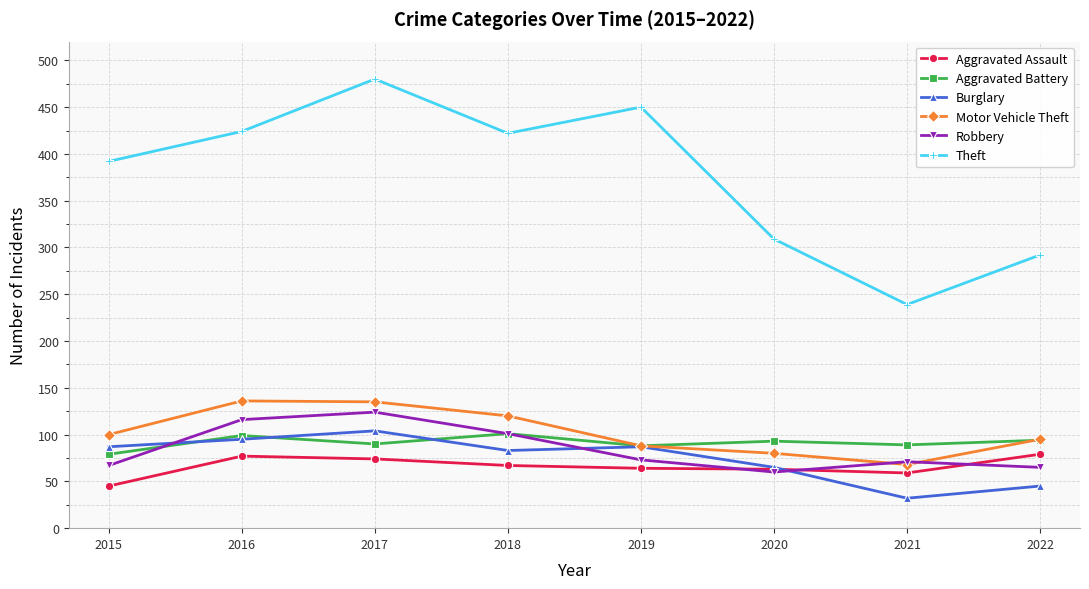

What is the sum of all Aggravated Assault values?

528